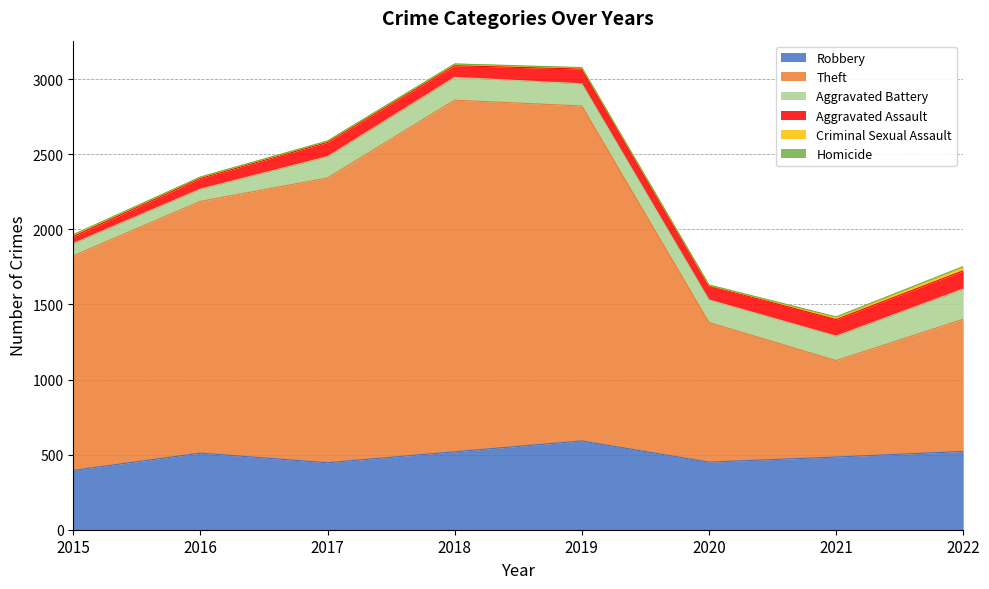

Rank the series at 2019 from highest to lowest value.

Theft, Robbery, Aggravated Battery, Aggravated Assault, Criminal Sexual Assault, Homicide